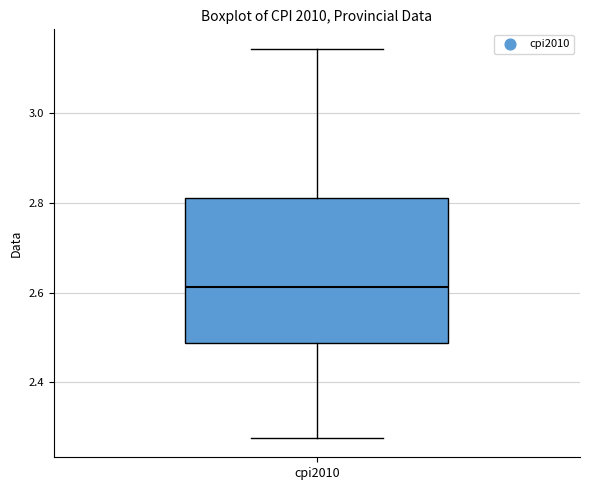

Transcribe this box plot: give where the median line is, the range the box spans, and where the two whiskers end, as read against the y-axis. The values are not printed on the chart, so give them approximately, as read against the axis.

median 2.62, box 2.48 to 2.82, whiskers 2.28 to 3.14